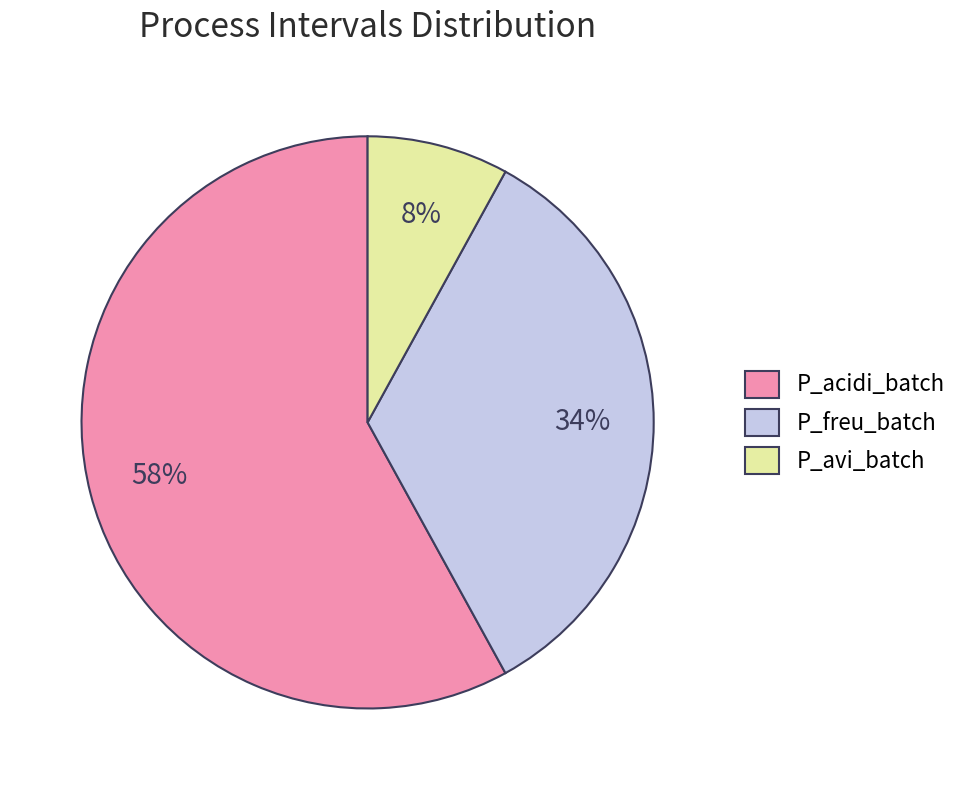

What percentage is the P_avi_batch slice, to the nearest percent?

8%